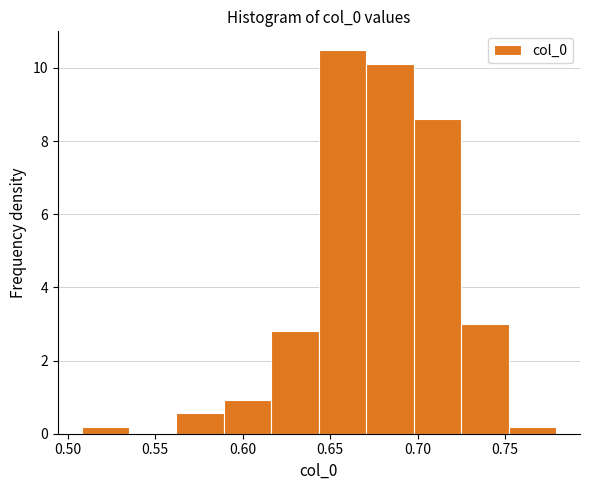

Reading left to right, transcribe this chart: for each bar, give the range it covers on the x-axis and its height. Neither the bar edges nor the heights are printed on the chart, so give them approximately, as read against the axes.

0.510 to 0.535: under 0.2
0.535 to 0.560: 0
0.560 to 0.590: 0.6
0.590 to 0.615: 1.0
0.615 to 0.645: 2.8
0.645 to 0.670: 10.4
0.670 to 0.700: 10.2
0.700 to 0.725: 8.6
0.725 to 0.750: 3.0
0.750 to 0.780: under 0.2